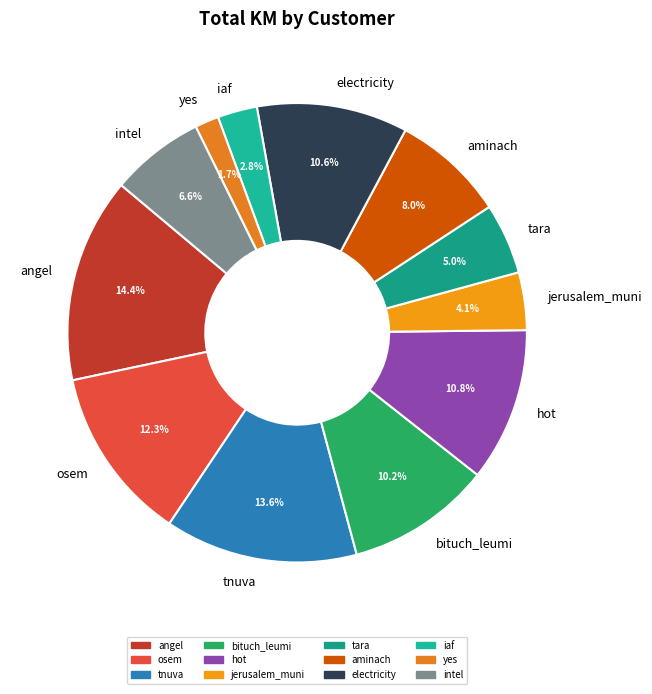

Which category has the biggest portion of the pie?

angel